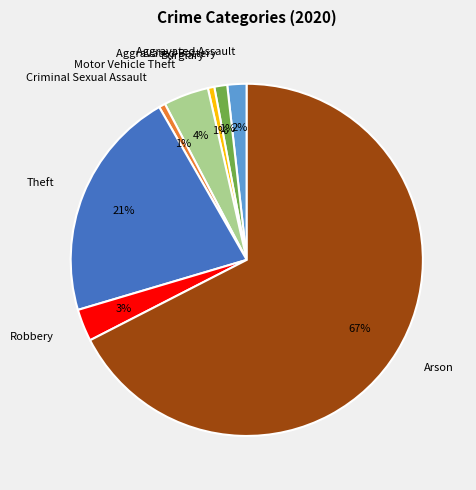

To the nearest percent, what portion does Aggravated Assault represent?

2%